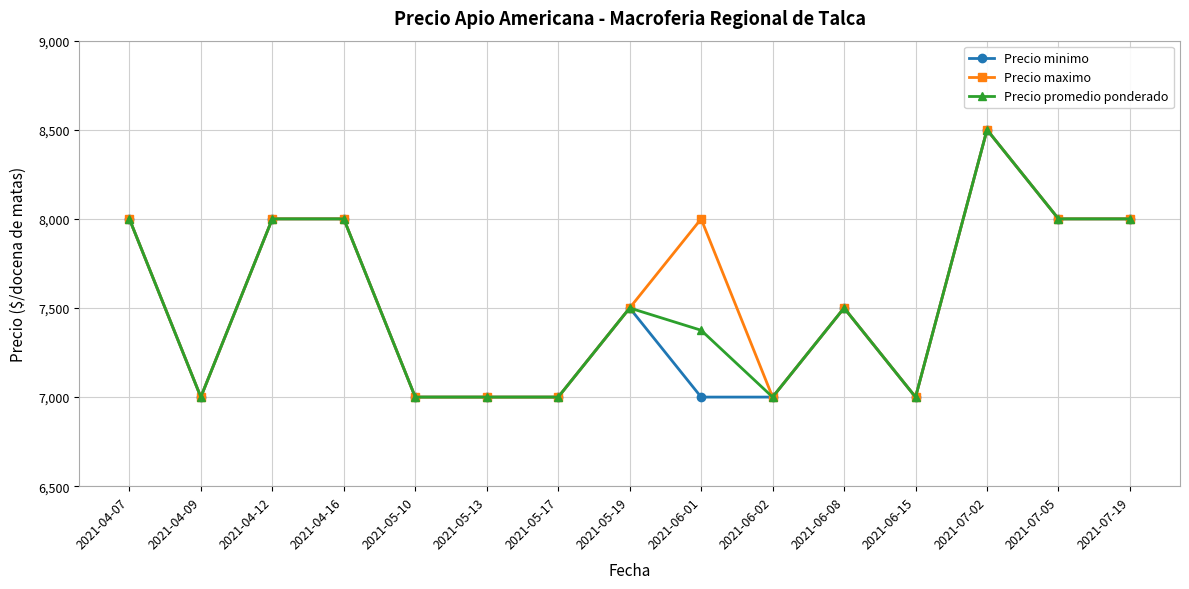

What is the sum of all Precio minimo values?

112500